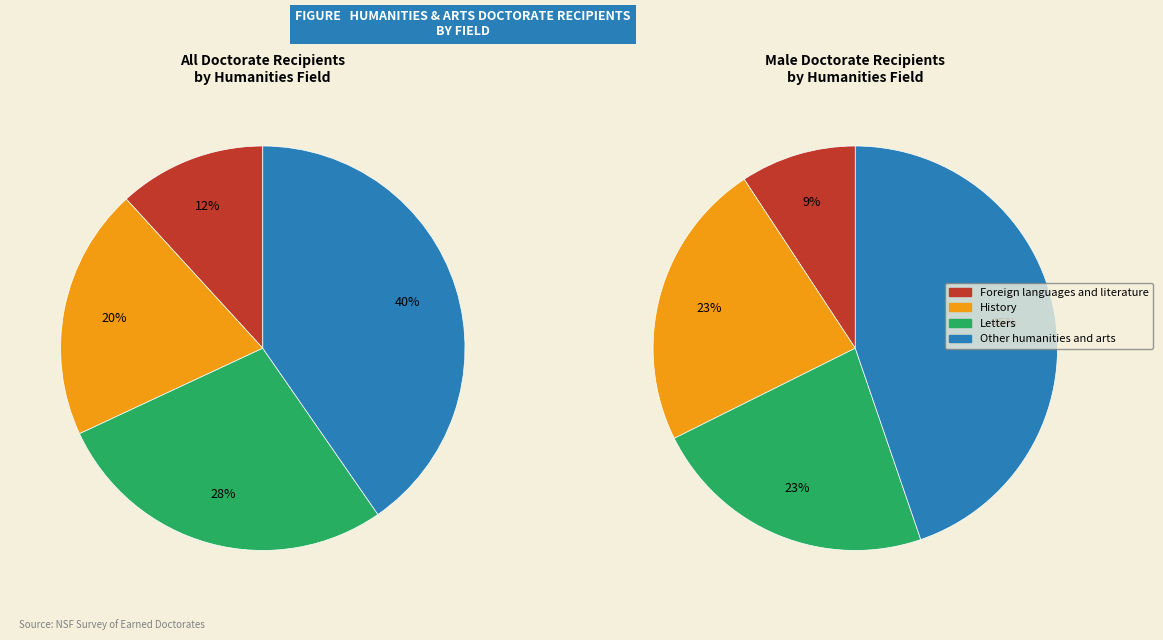

Is it true that Other humanities and arts is 91% of the pie?

False